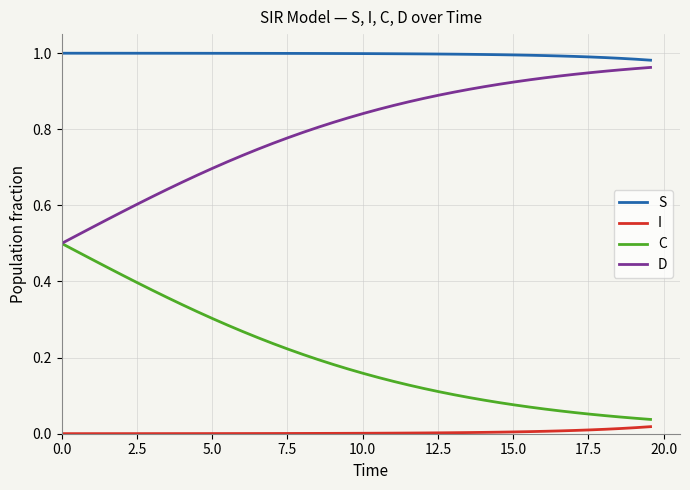

True or false: I and D cross at least once.

False